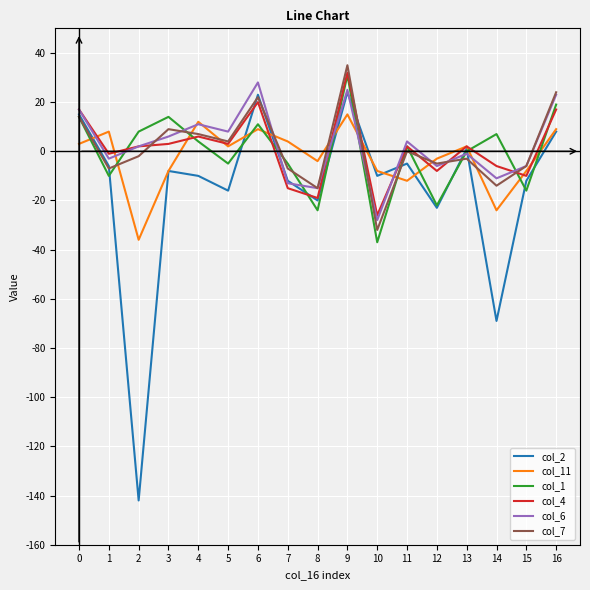

Which label corresponds to the largest value in the chart?

9